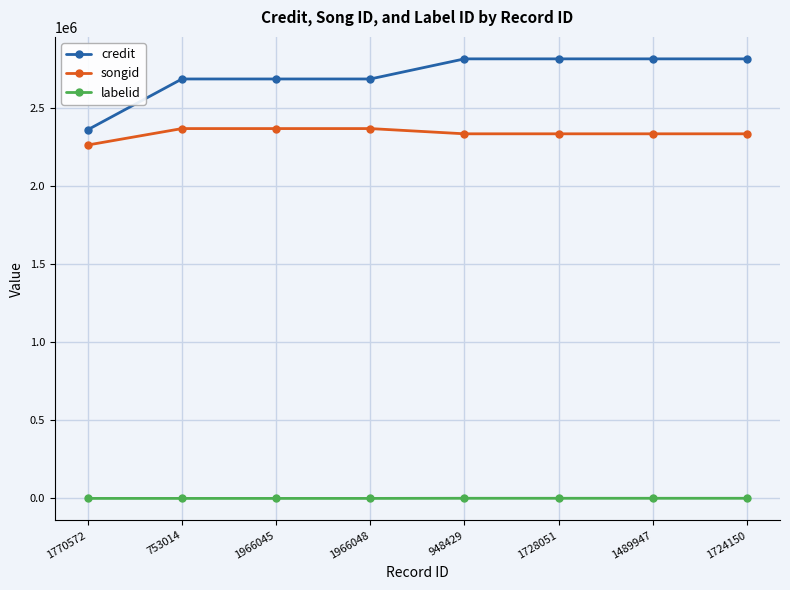

True or false: labelid and credit cross at least once.

False